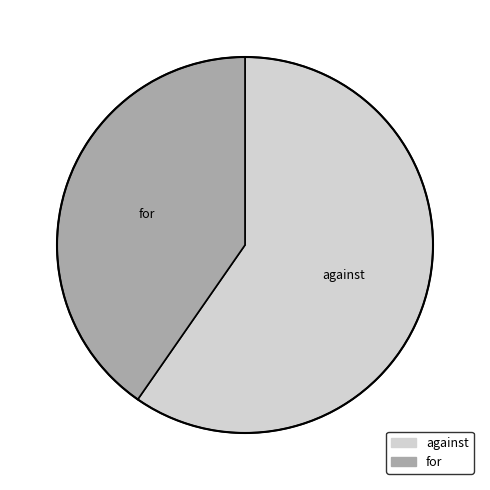

Do for and against together represent more than half of the pie?

Yes